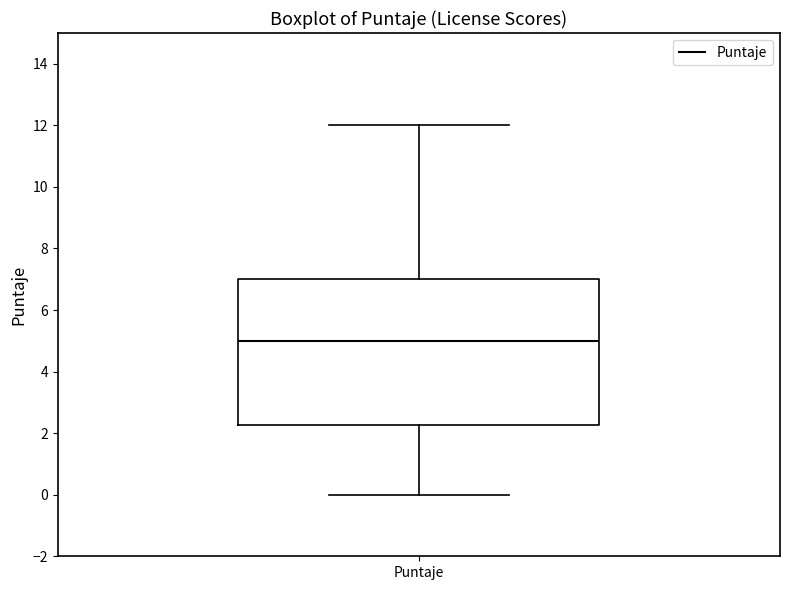

Read this box plot against the y-axis: the position of the median line, the range covered by the box, and the ends of both whiskers. The values are not printed on the chart, so give them approximately, as read against the axis.

median 5.0, box 2.2 to 7.0, whiskers 0.0 to 12.0